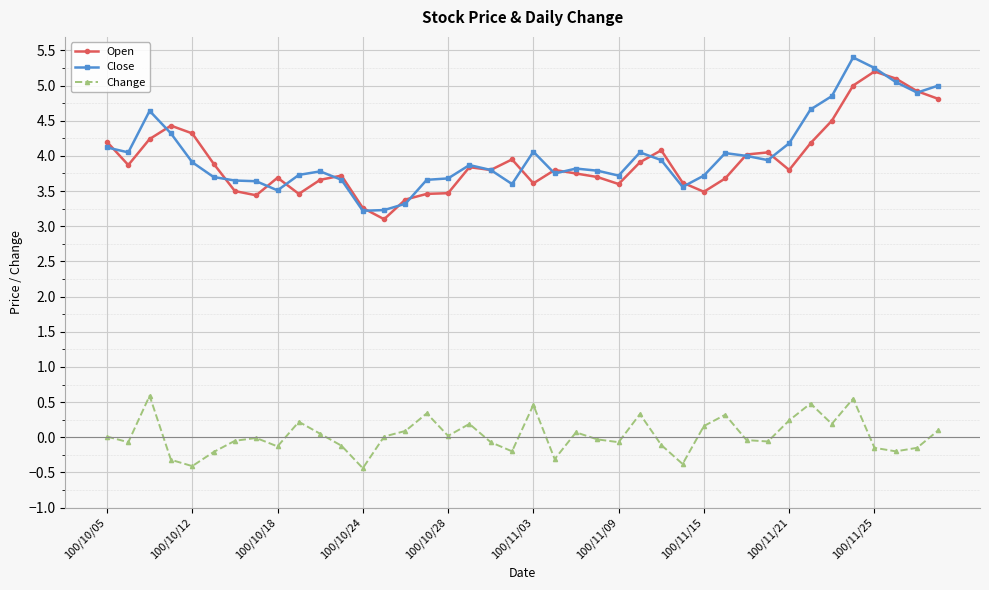

True or false: Close and Change intersect in this chart.

False